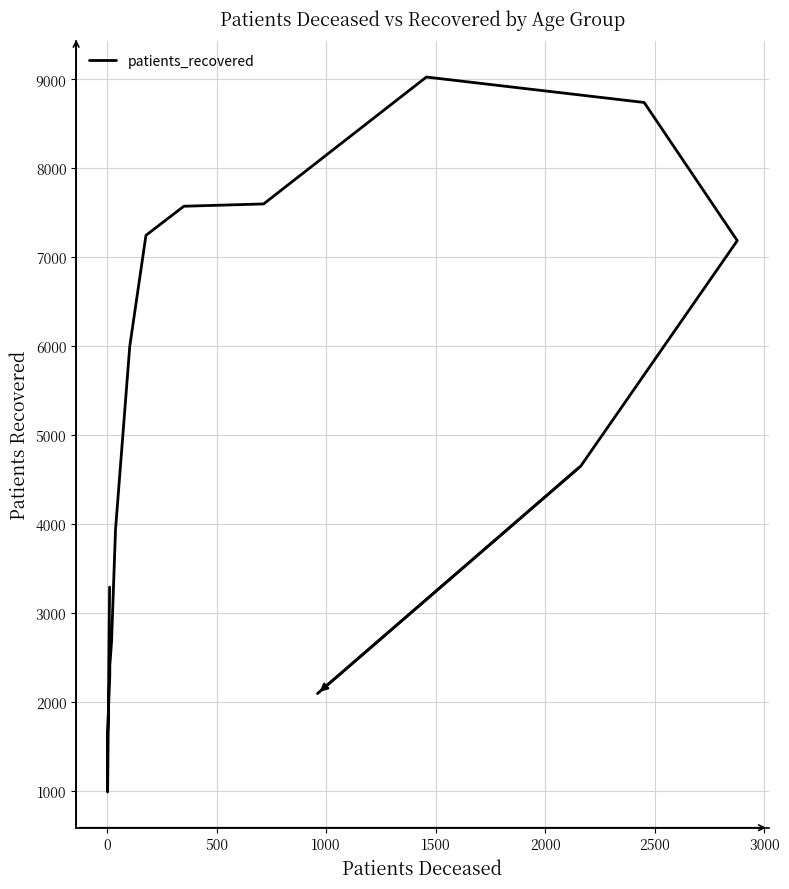

True or false: the data has more than 1 interior local peaks.

False